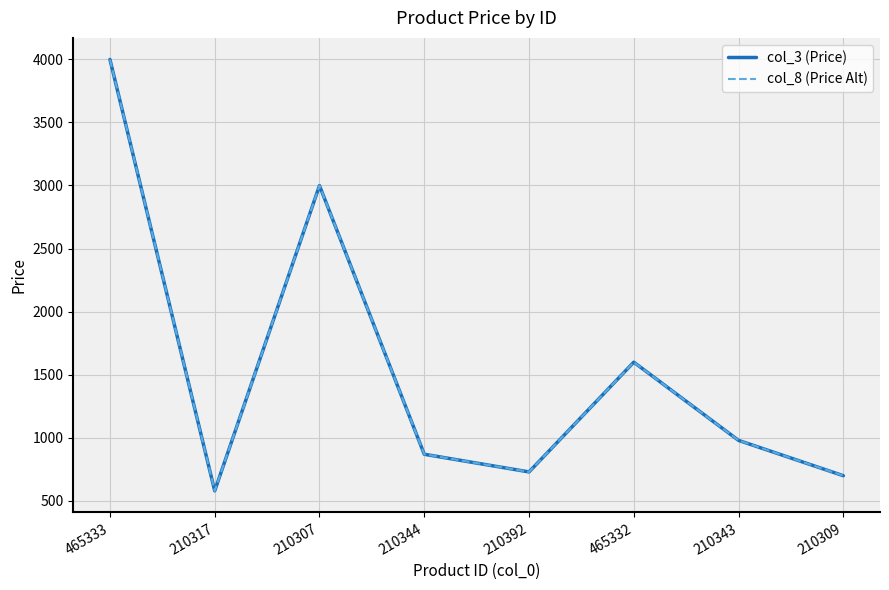

How many categories are shown in the chart?

8